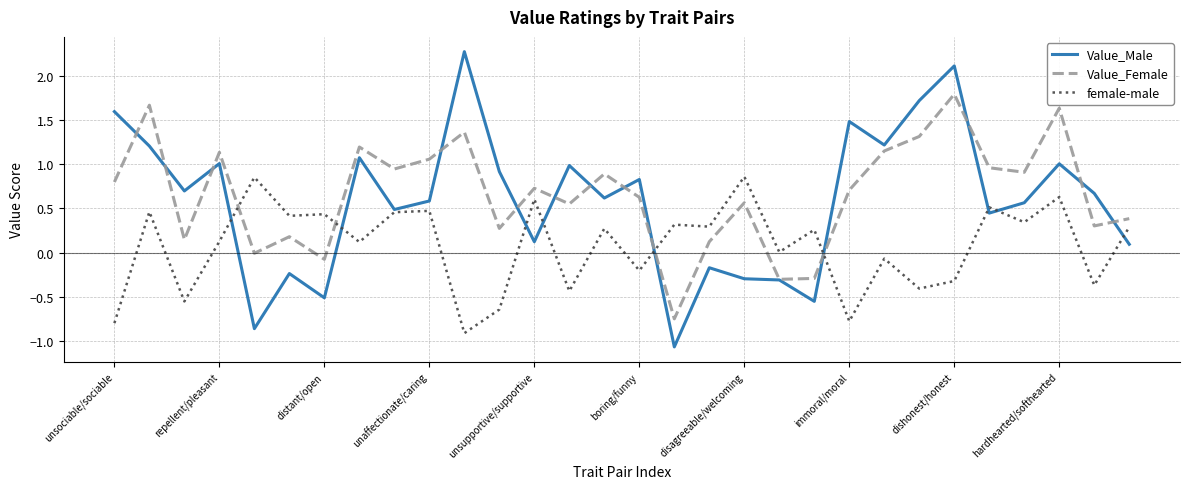

True or false: female-male and Value_Female intersect in this chart.

True